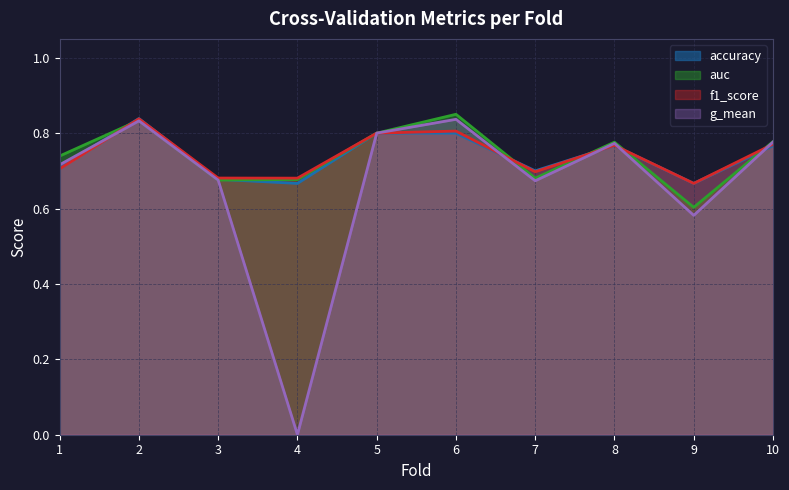

True or false: accuracy has more than 1 interior local peaks.

True